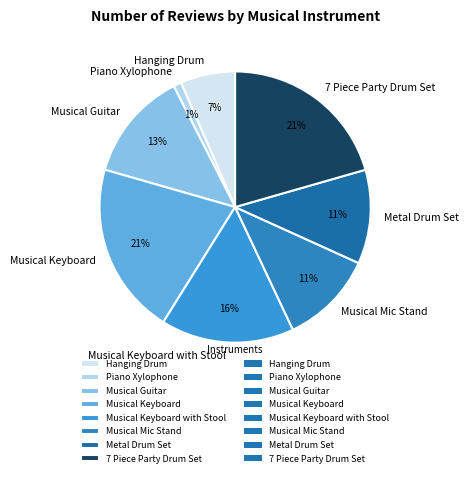

Which has a higher value, Musical Guitar or Metal Drum Set?

Musical Guitar